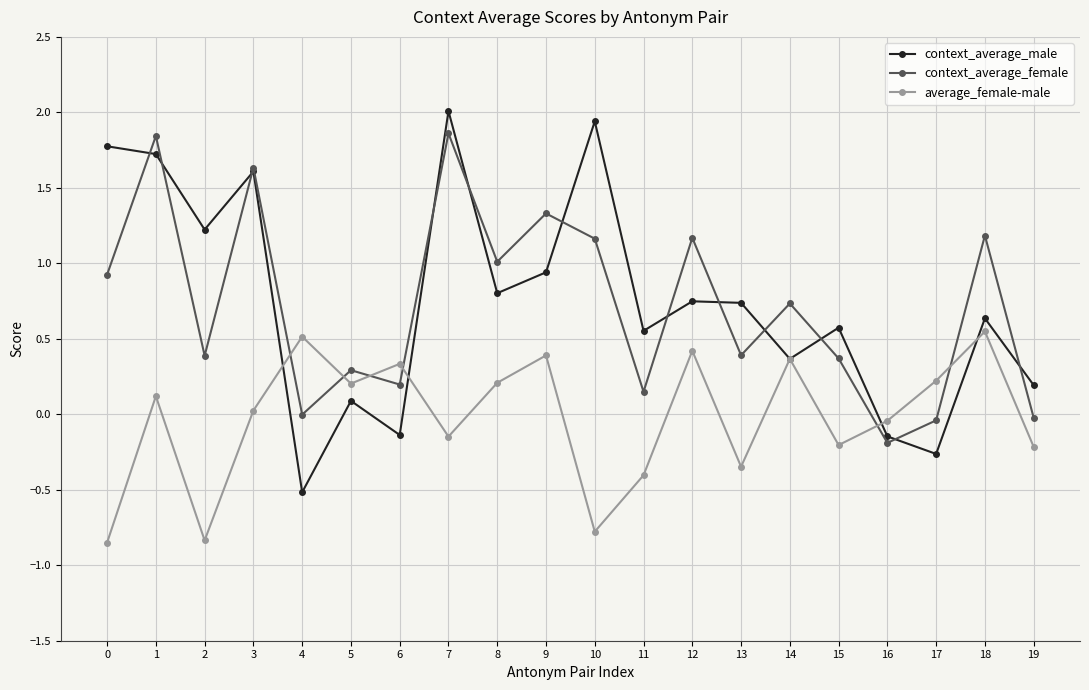

What is the minimum value for context_average_male?

-0.5